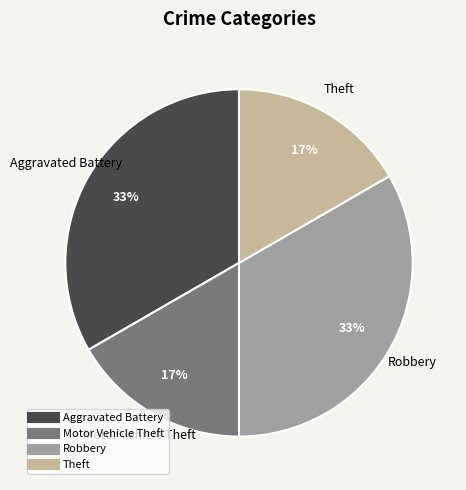

To the nearest percent, what percentage of the pie is Robbery?

33%